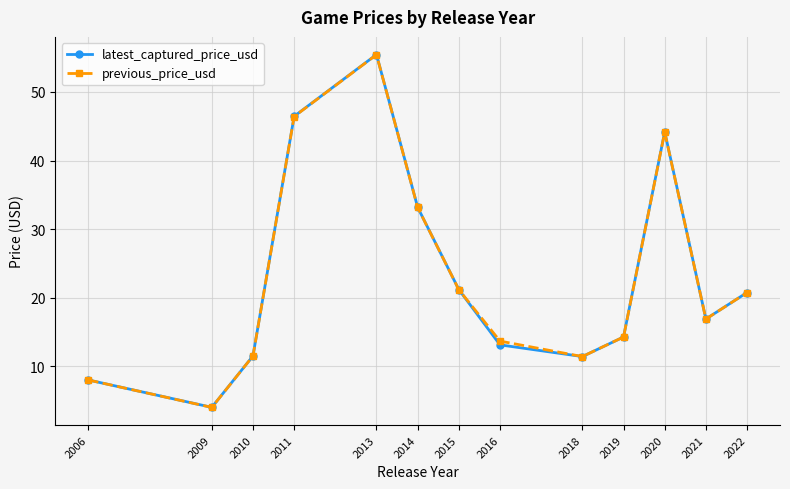

What is the value of the latest_captured_price_usd point at the 1st from the left?

8.0